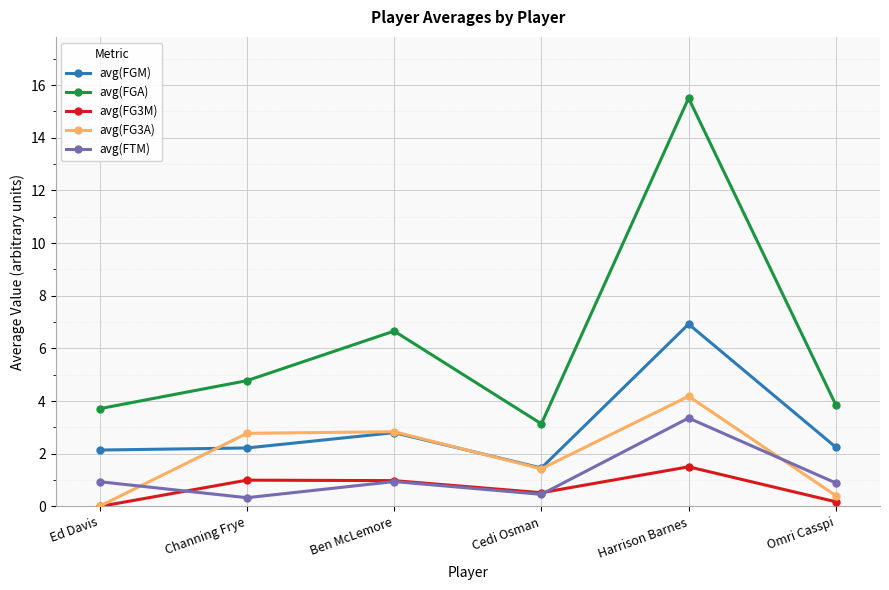

True or false: avg(FGM) and avg(FG3M) intersect in this chart.

False